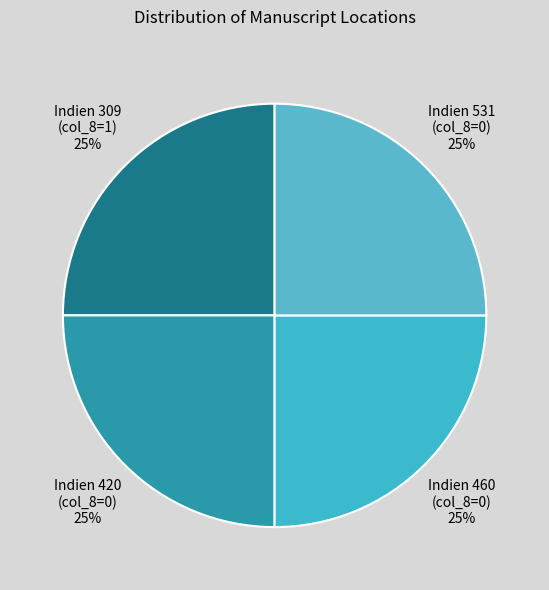

How many slices are in this pie chart?

4